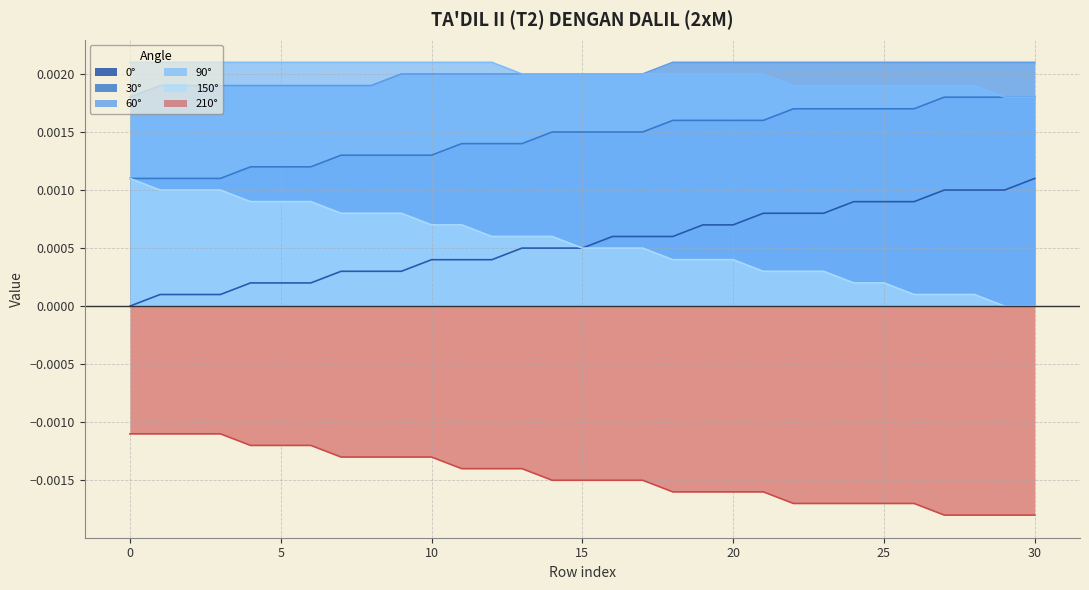

True or false: 150° has a value of 0.0 at 19.

True